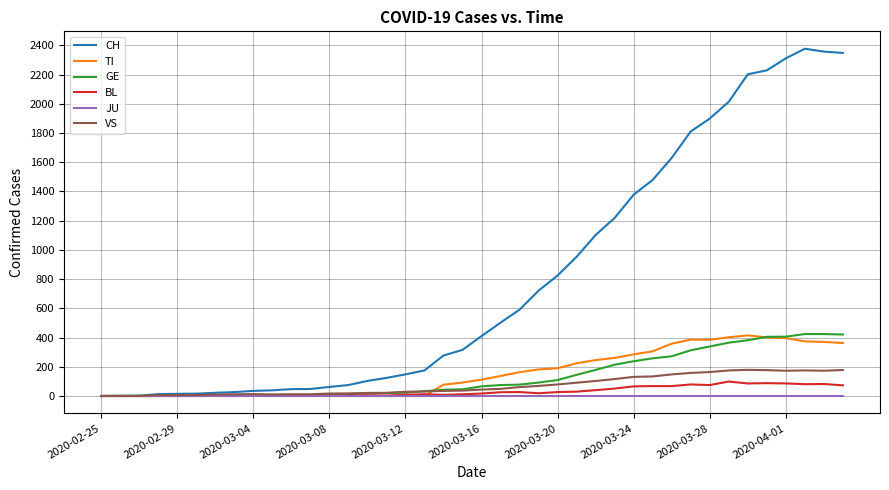

At how many categories does at least one series exceed 1503?

10